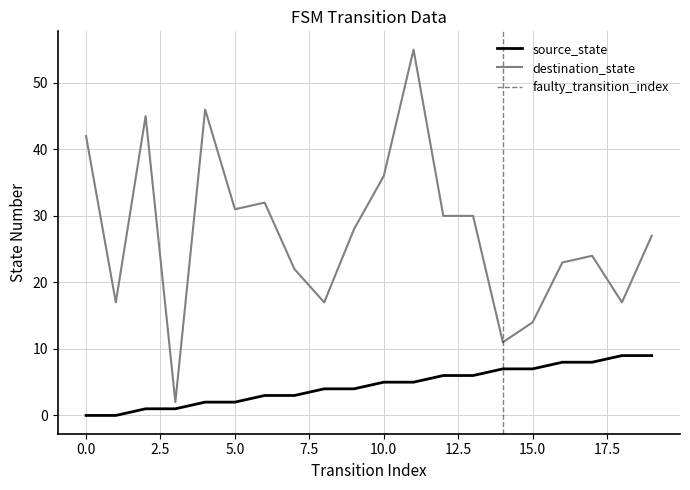

Rank the categories by source_state value from lowest to highest.

0, 1, 2, 3, 4, 5, 6, 7, 8, 9, 10, 11, 12, 13, 14, 15, 16, 17, 18, 19